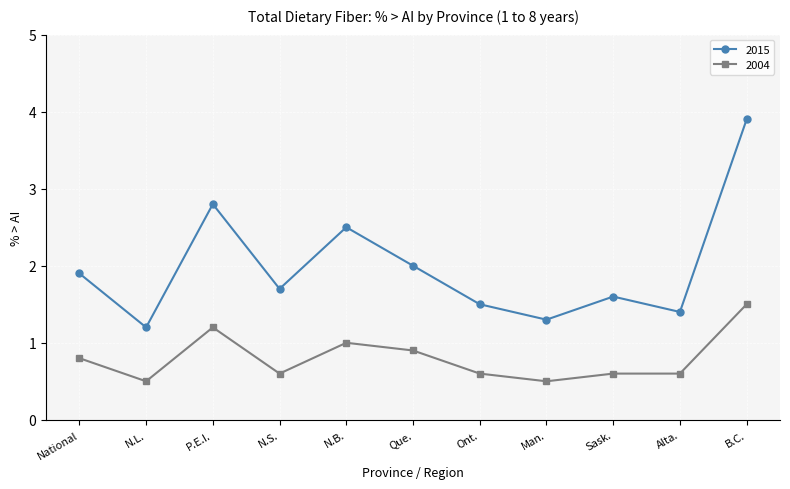

List the series in order of their peak value, lowest first.

2004, 2015